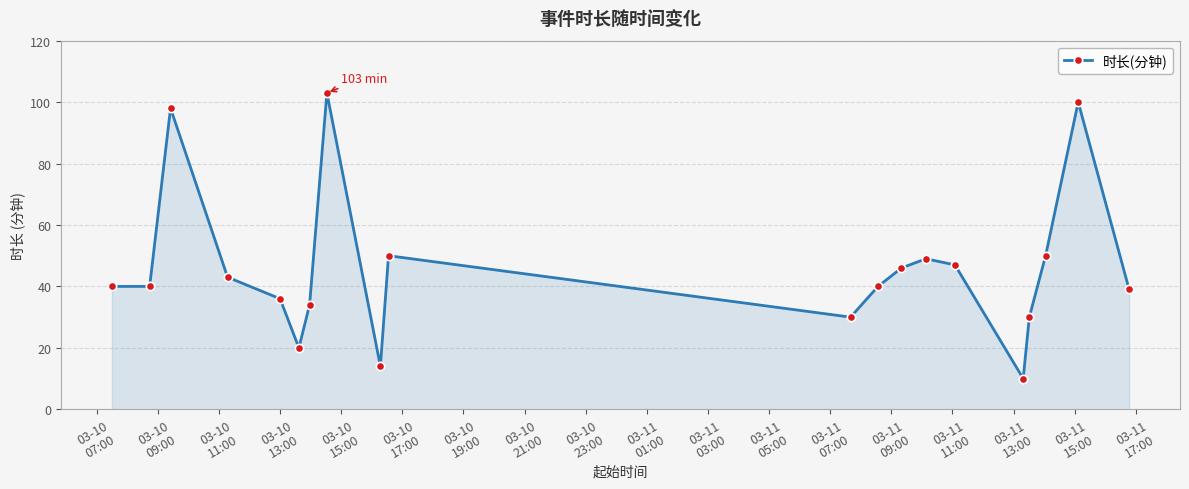

How many interior local peaks (higher than both neighbors) does the data have?

5